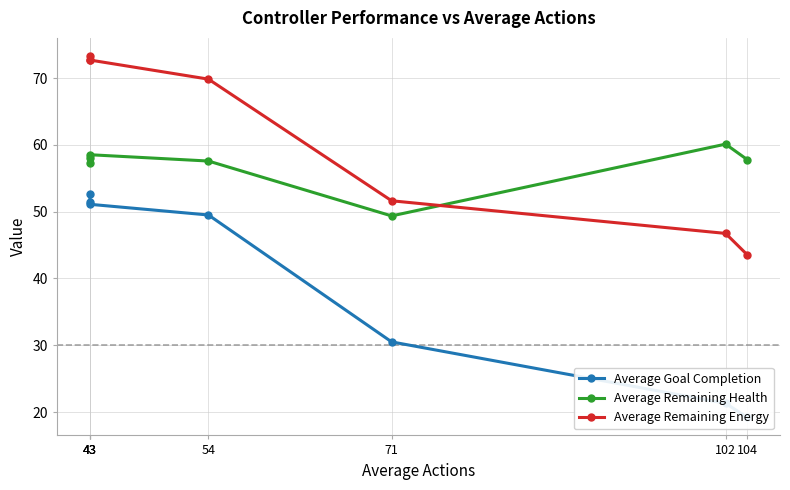

At which label does Average Goal Completion first exceed 49?

43